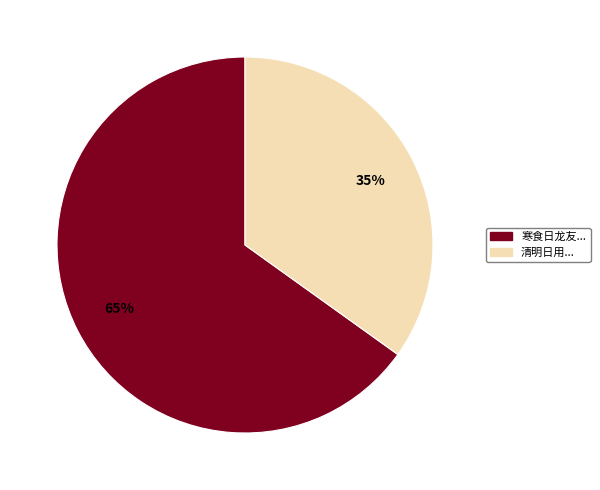

To the nearest percent, what is the difference between the largest and smallest slice percentages?

30%